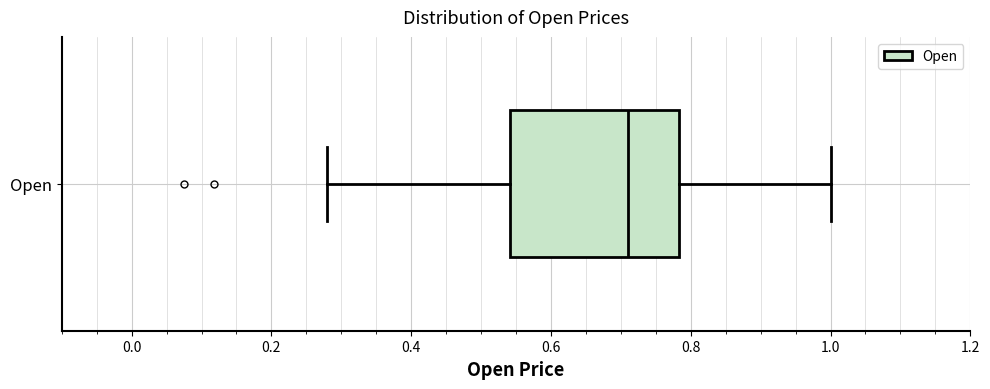

Where does the left whisker of the box for Open end on the x-axis? The values are not printed on the chart, so give them approximately, as read against the axis.

0.28